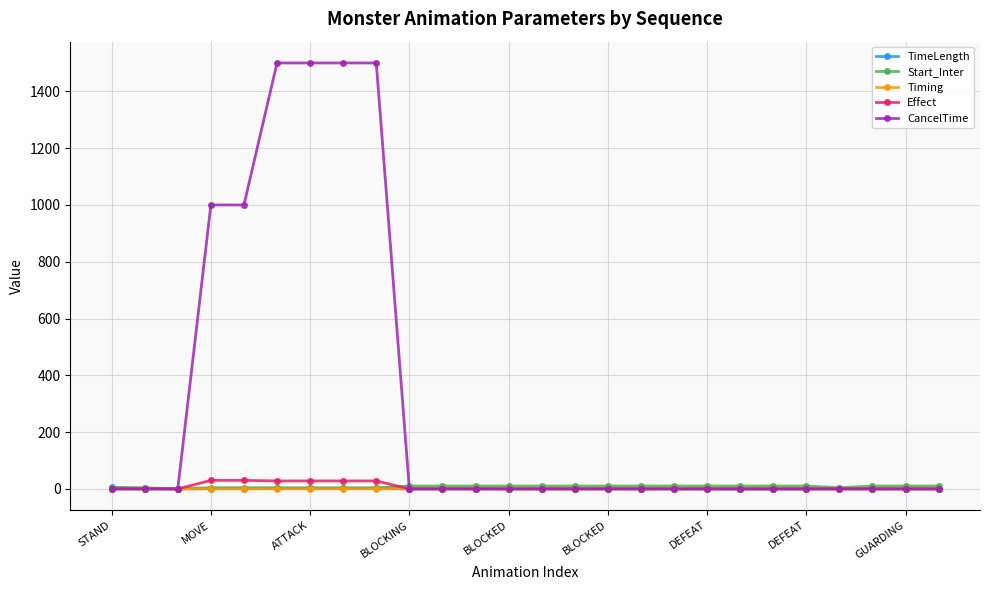

How many data points in Effect are above 0?

6